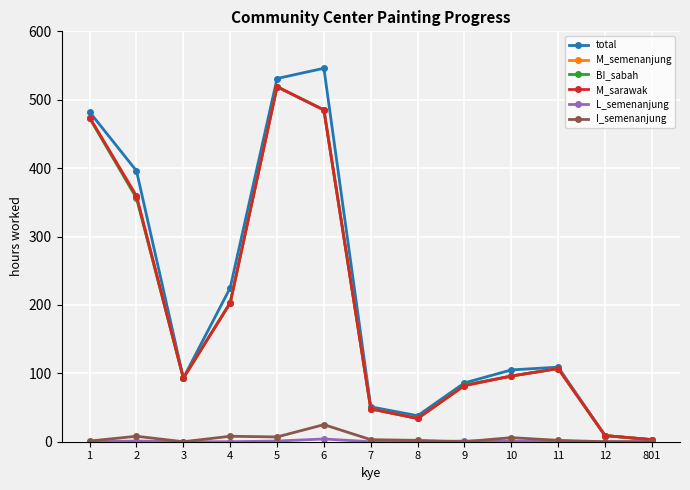

Is this an area chart (filled region under the line)?

No